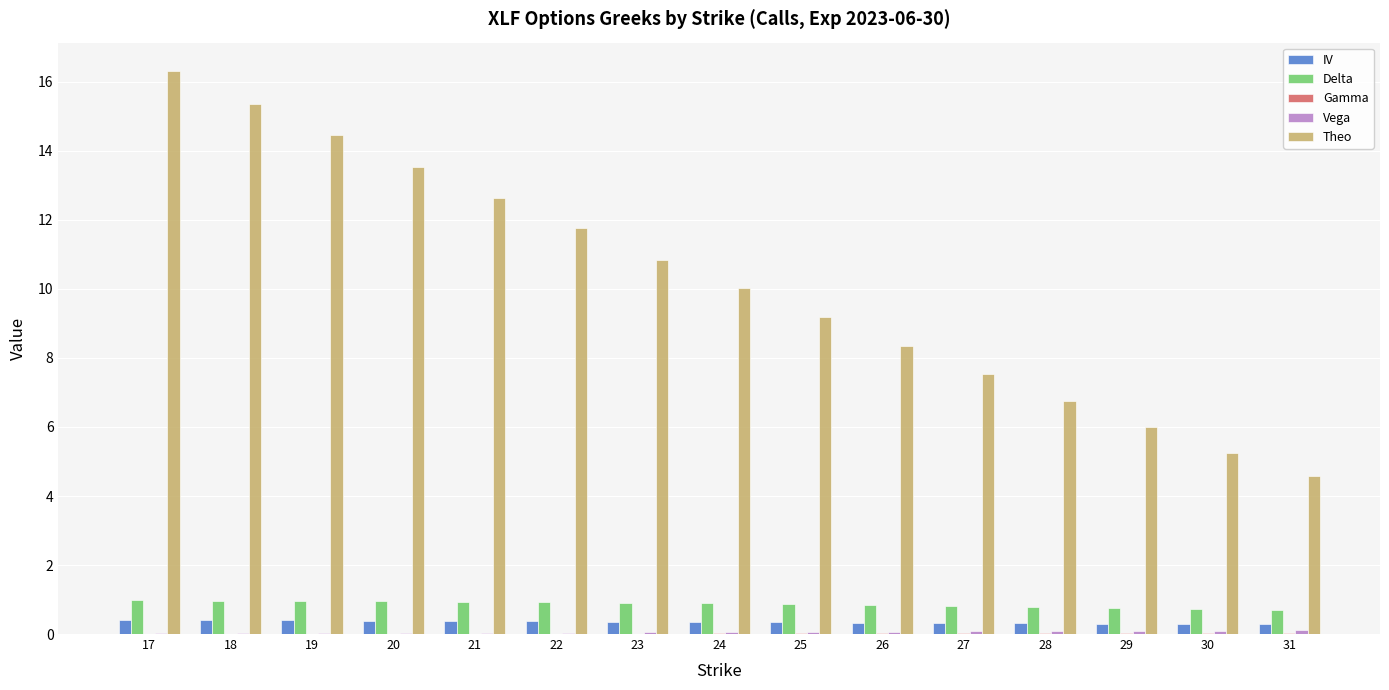

Read the IV value at 29.

0.3